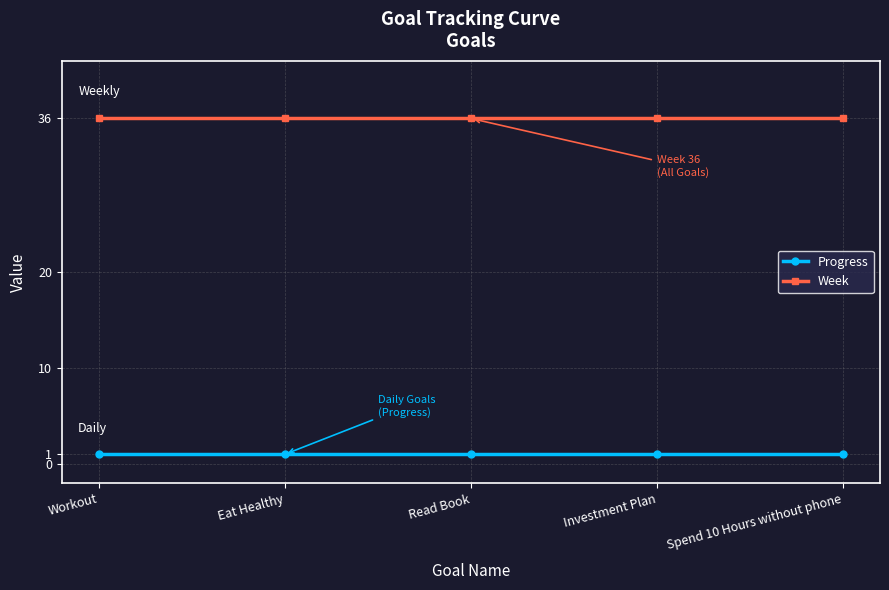

What is the greatest value displayed?

36